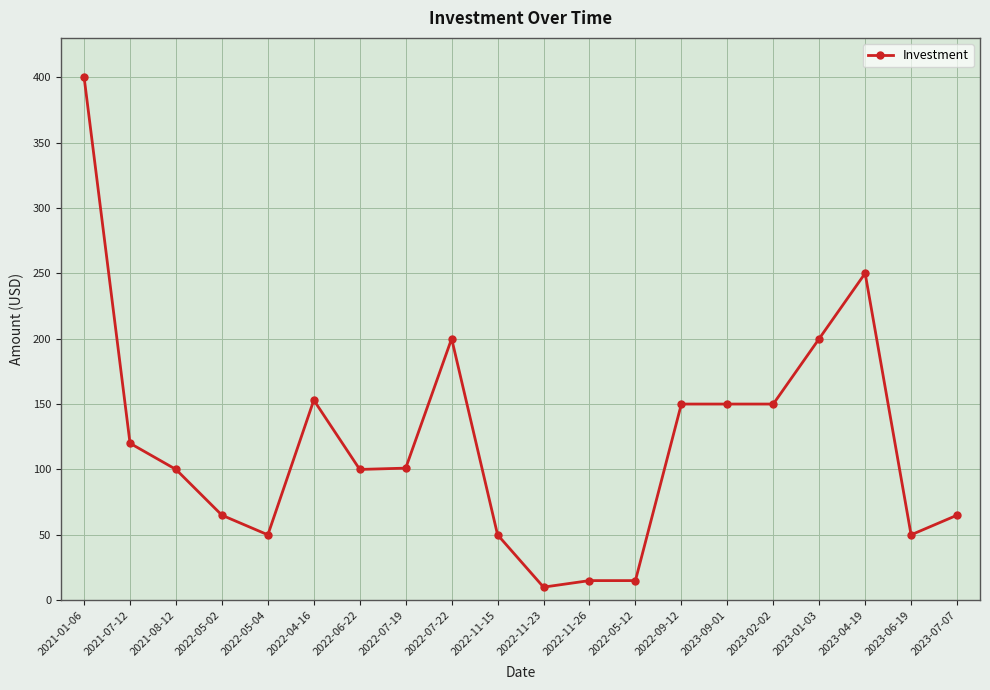

Which category has the highest value across all series?

2021-01-06